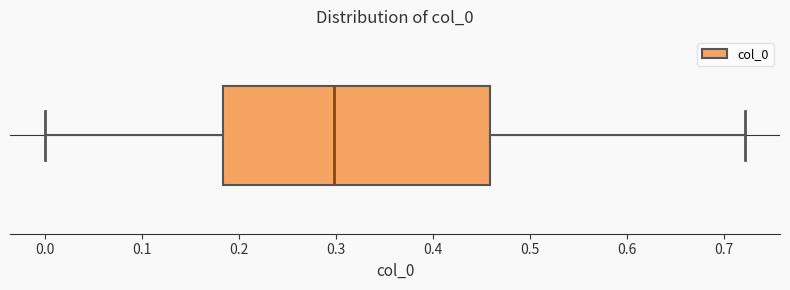

Where is the right edge of the box on the x-axis? The values are not printed on the chart, so give them approximately, as read against the axis.

0.46